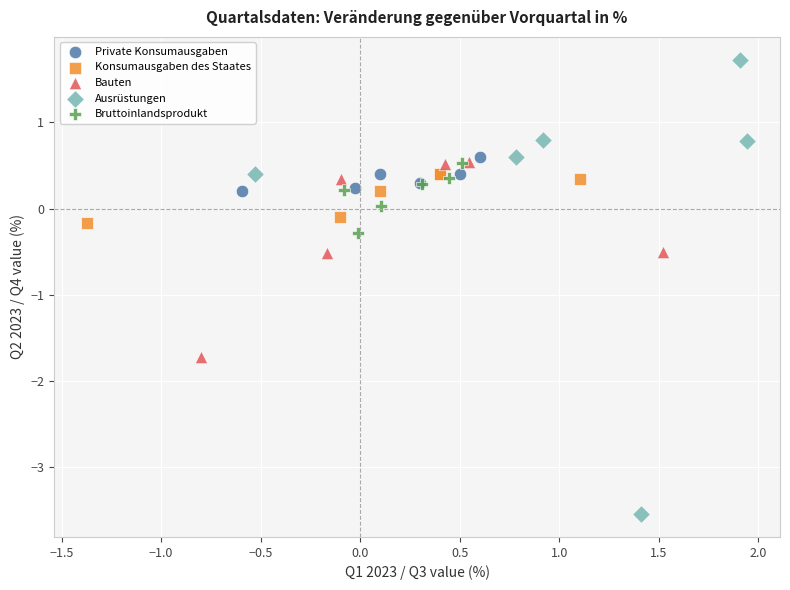

Which series has the widest spread of Y values?

Ausrüstungen